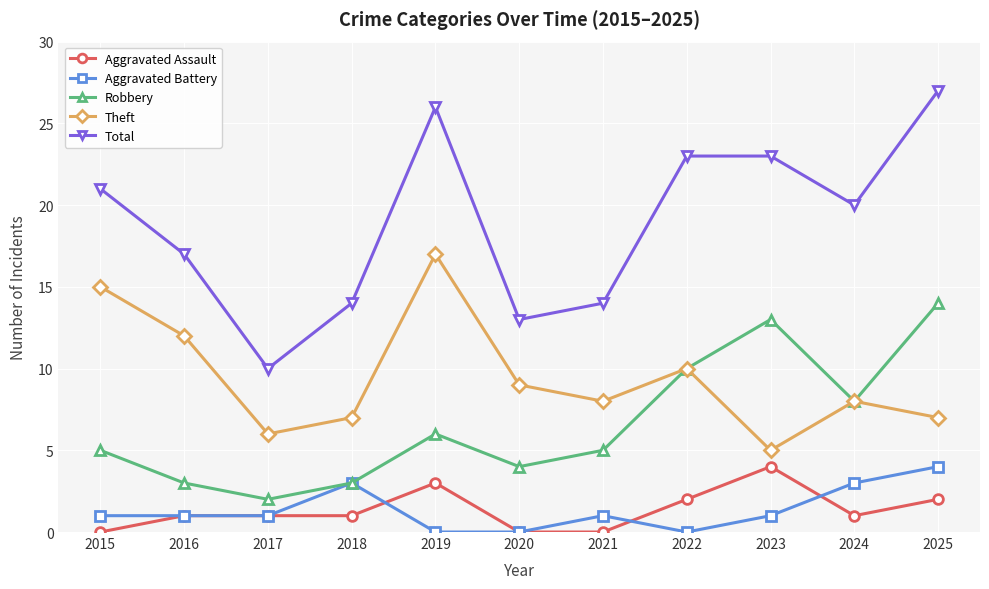

What are all the series names shown in the legend?

Aggravated Assault, Aggravated Battery, Robbery, Theft, Total